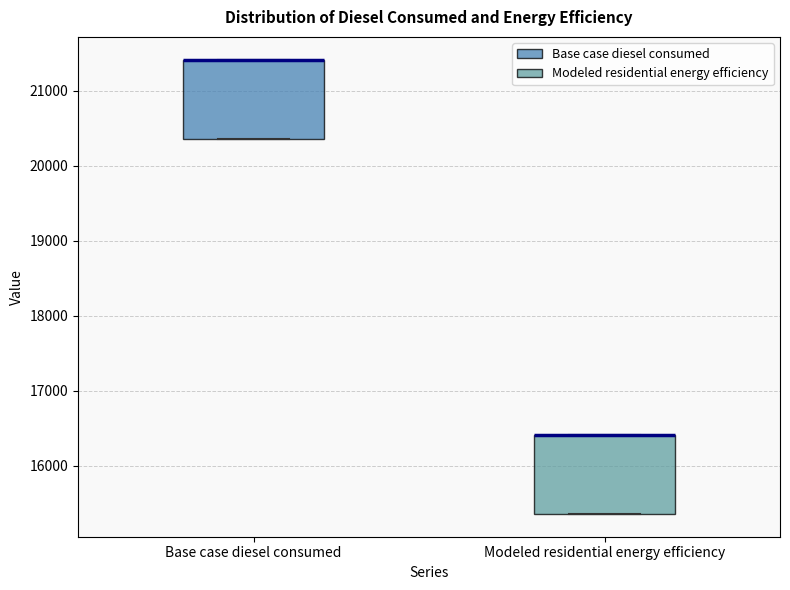

Reading left to right, read every box against the y-axis: the position of its median line, the range the box covers, and the ends of its whiskers. The values are not printed on the chart, so give them approximately, as read against the axis.

Base case diesel consumed: median 21400 (drawn on the box's upper edge), box 20400 to 21400, whiskers 20400 to 21400
Modeled residential energy efficiency: median 16400 (drawn on the box's upper edge), box 15400 to 16400, whiskers 15400 to 16400